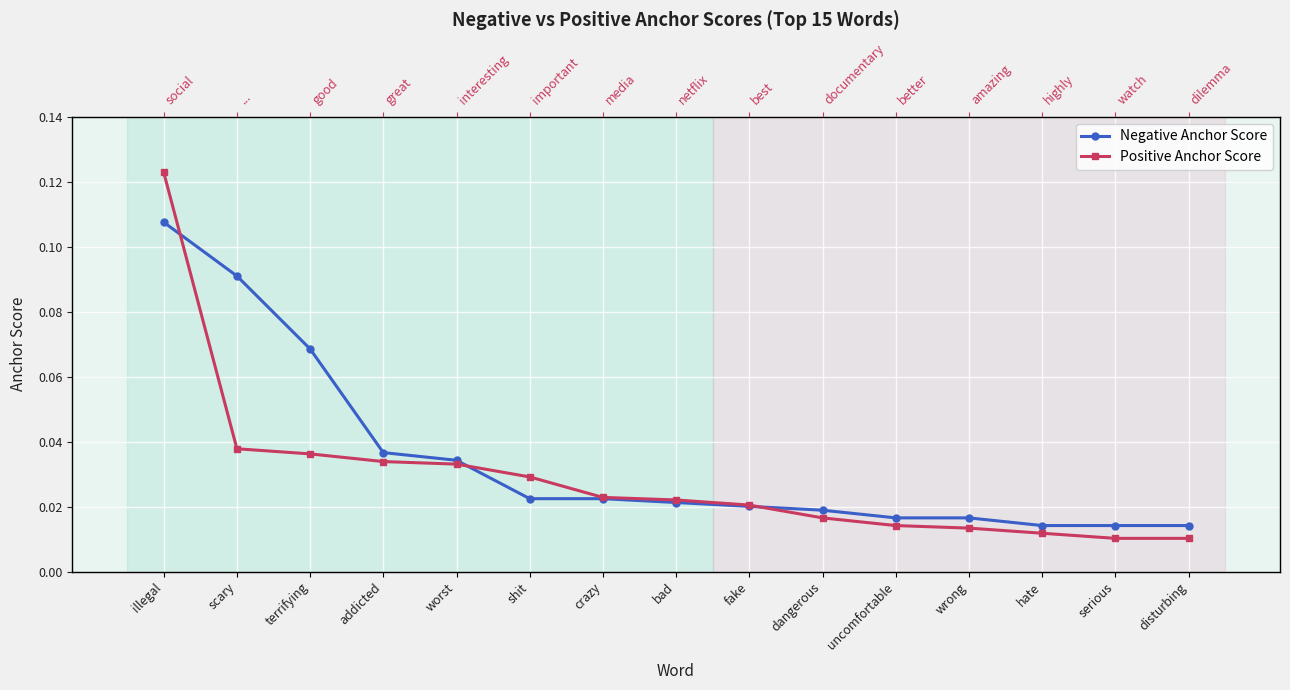

True or false: Positive Anchor Score has a value of 0.0 at uncomfortable.

True